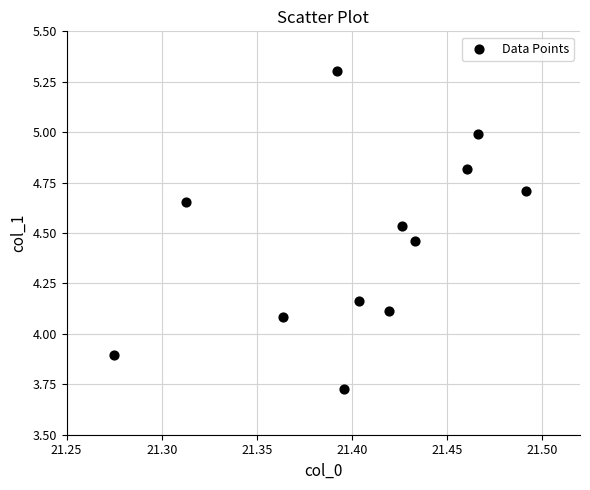

What is the average X value?

21.4